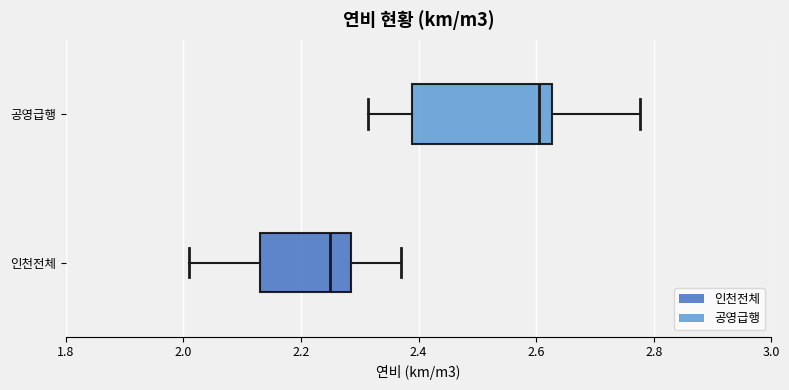

Reading bottom to top, transcribe this box plot: for each box, give where its median line is, the range the box spans, and where its two whiskers end, as read against the x-axis. The values are not printed on the chart, so give them approximately, as read against the axis.

인천전체: median 2.26, box 2.14 to 2.28, whiskers 2.02 to 2.38
공영급행: median 2.60, box 2.38 to 2.62, whiskers 2.32 to 2.78